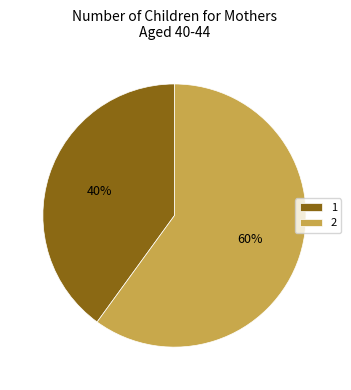

Which category has the smallest portion of the pie?

1